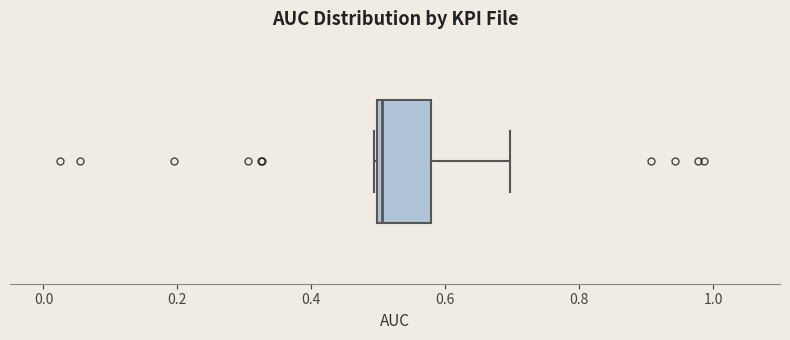

Where is the left edge of the box on the x-axis? The values are not printed on the chart, so give them approximately, as read against the axis.

0.50